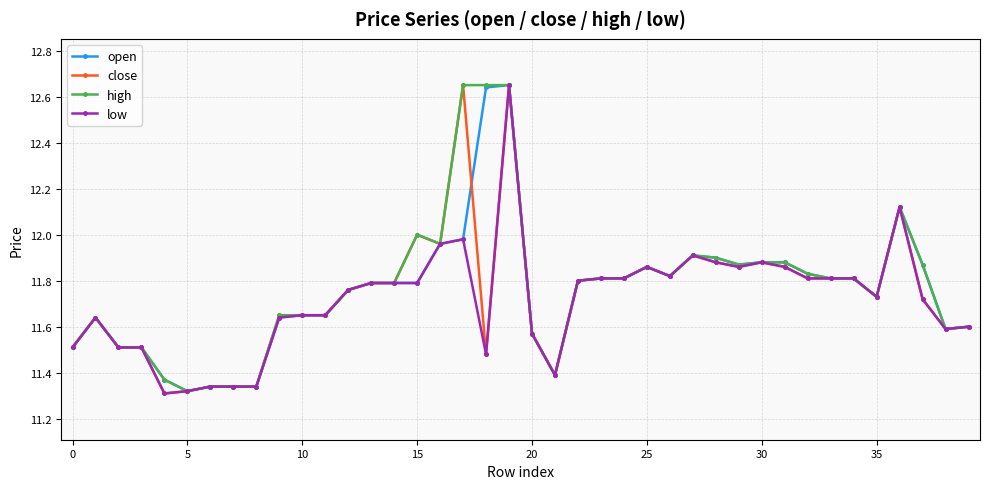

True or false: open has more than 2 points higher than both neighbors.

True